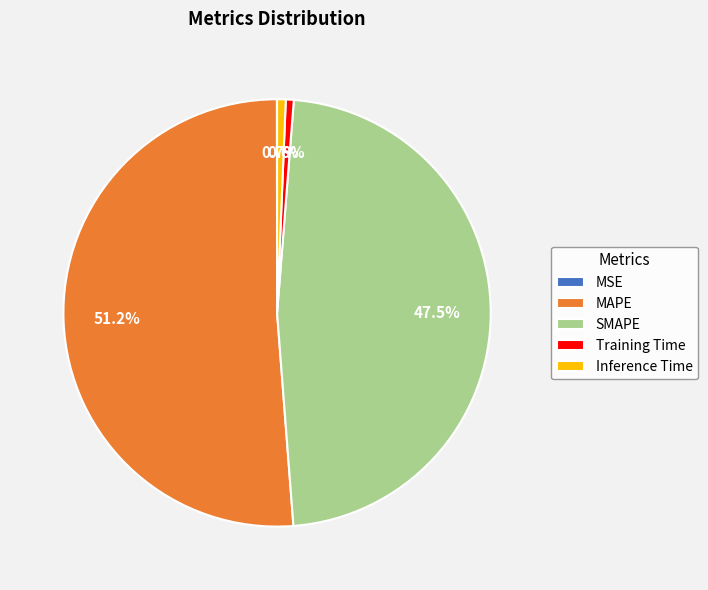

Which category has the biggest portion of the pie?

MAPE